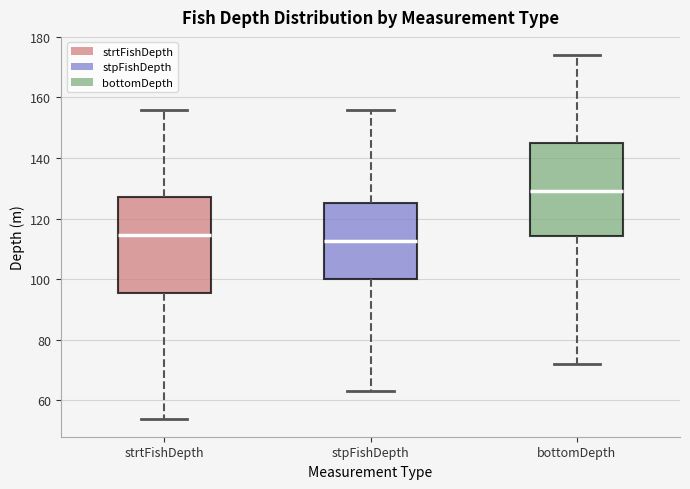

Where does the lower whisker of the box for bottomDepth end on the y-axis? The values are not printed on the chart, so give them approximately, as read against the axis.

72